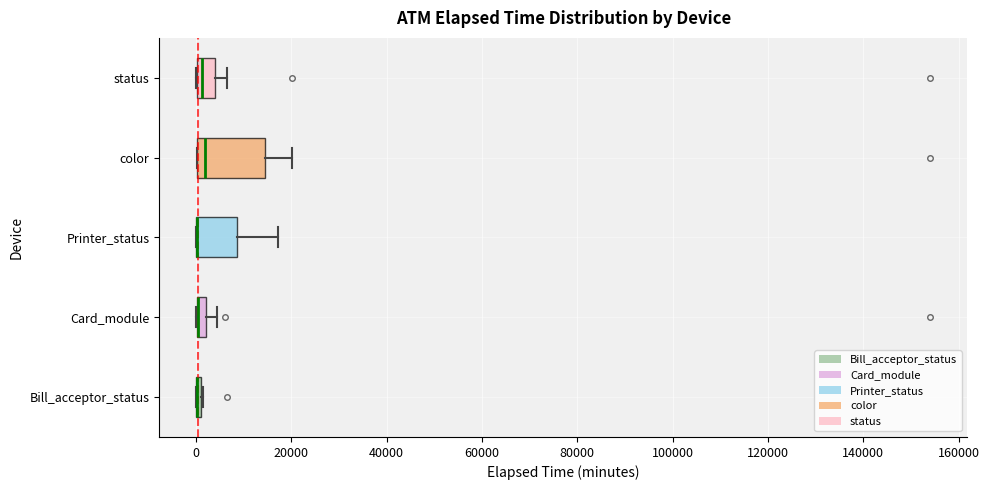

Which box is the widest, from its left edge to its right edge?

color